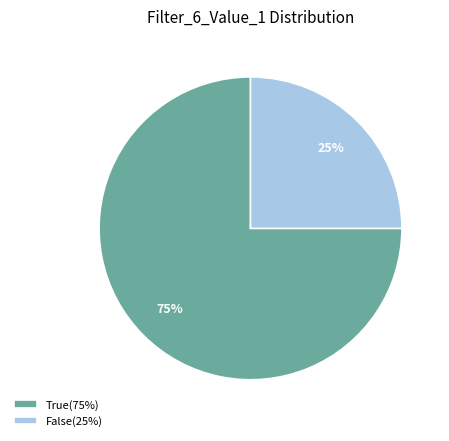

To the nearest percent, what portion does True(75%) represent?

75%